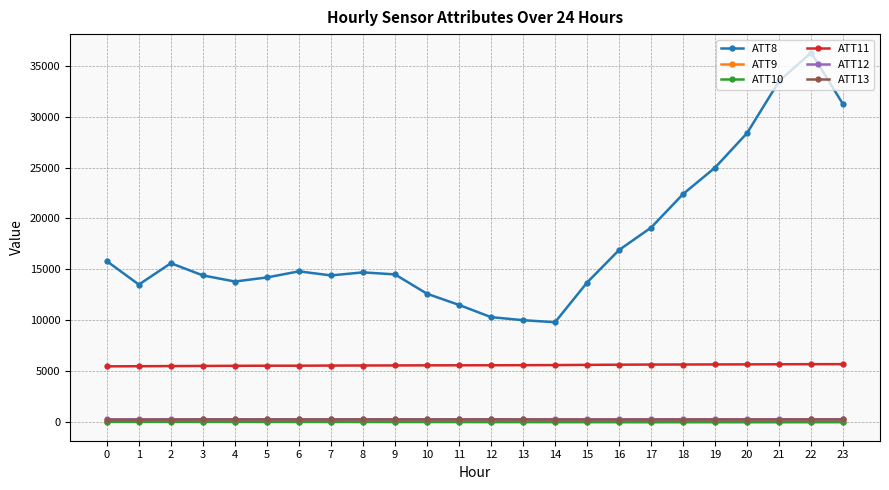

Is the value of ATT13 at 0 greater than the value of ATT8 at 12?

No